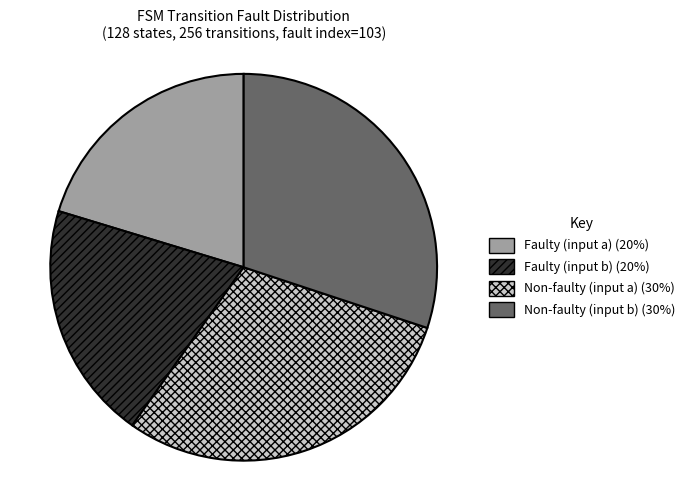

Is there a majority slice in this chart?

No